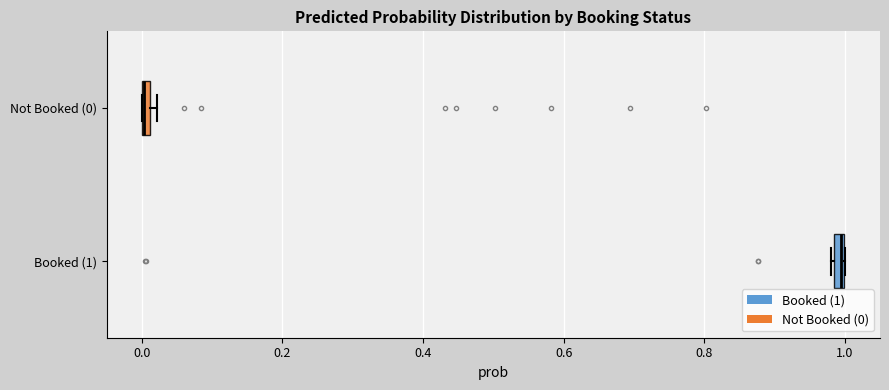

Where is the left edge of the box for Not Booked (0) on the x-axis? The values are not printed on the chart, so give them approximately, as read against the axis.

0.00